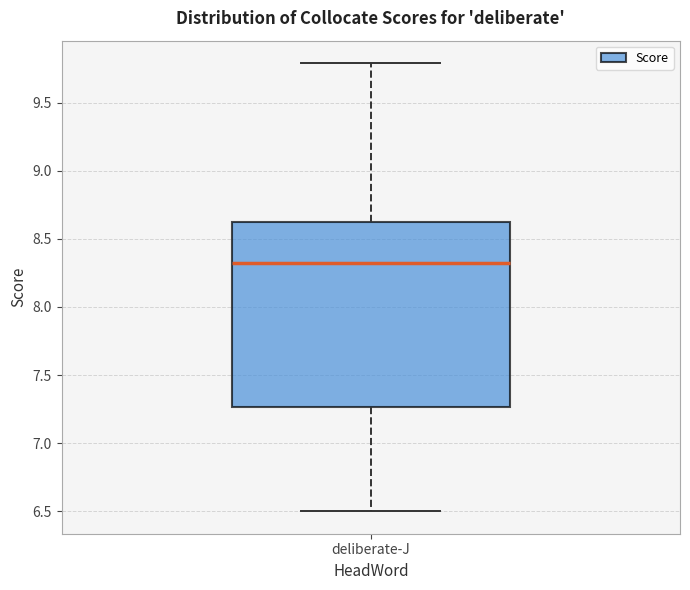

Where does the median line of the box for deliberate-J sit on the y-axis? The values are not printed on the chart, so give them approximately, as read against the axis.

8.30